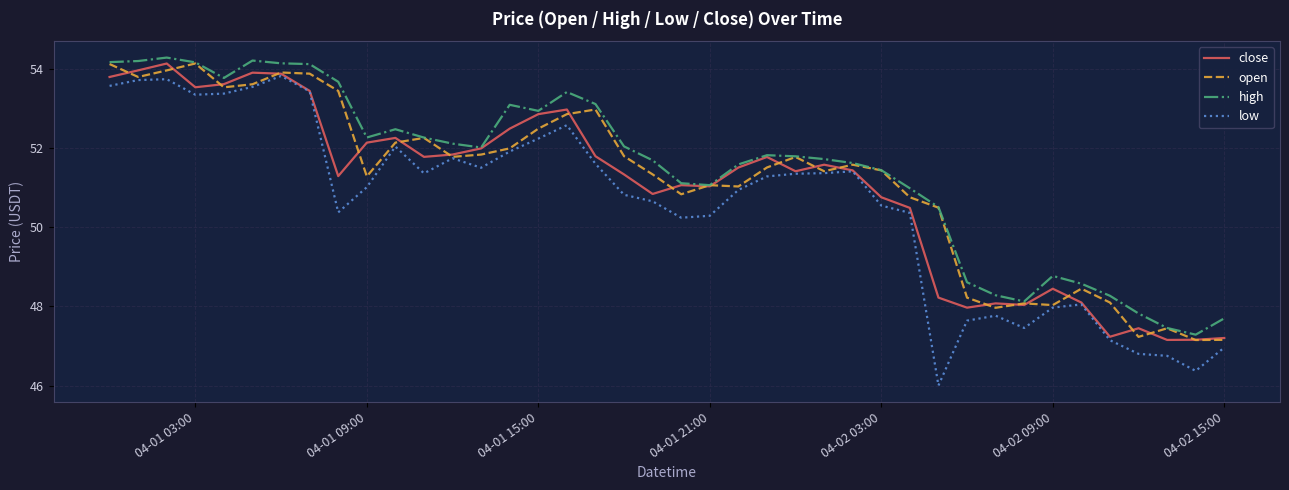

Which series has the widest spread of values?

low